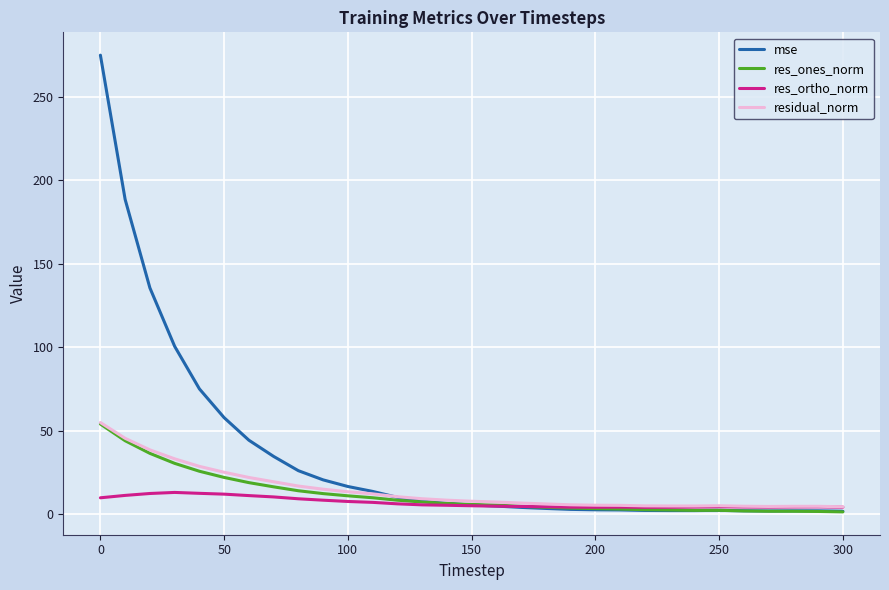

What is the maximum value for res_ortho_norm?

13.2